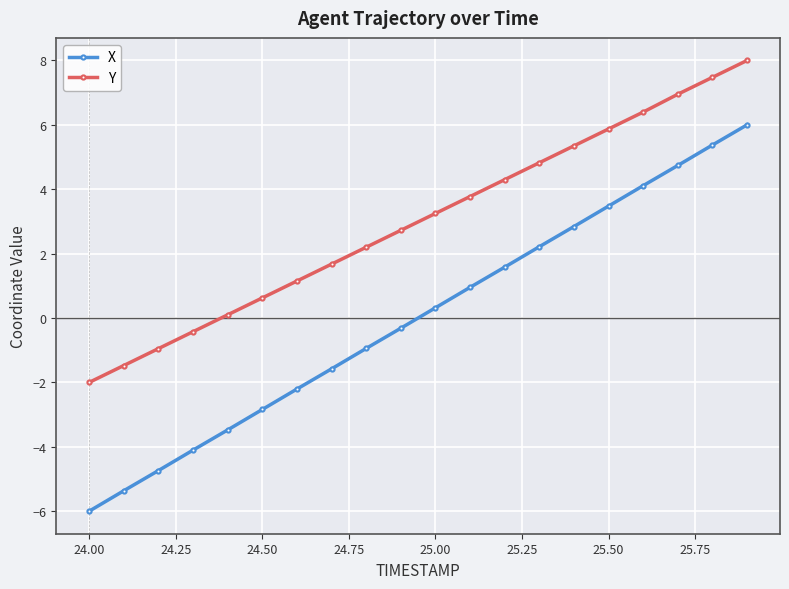

Which series has the widest spread of values?

X